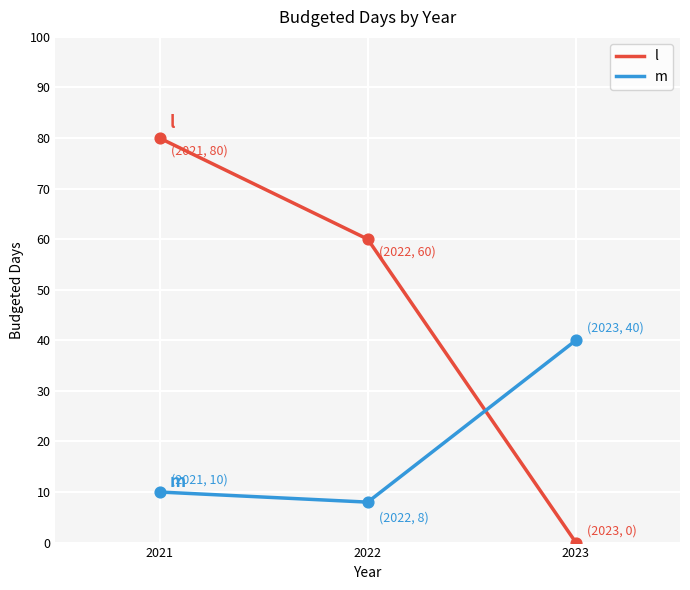

What is the difference between the highest and lowest values at 2022?

52